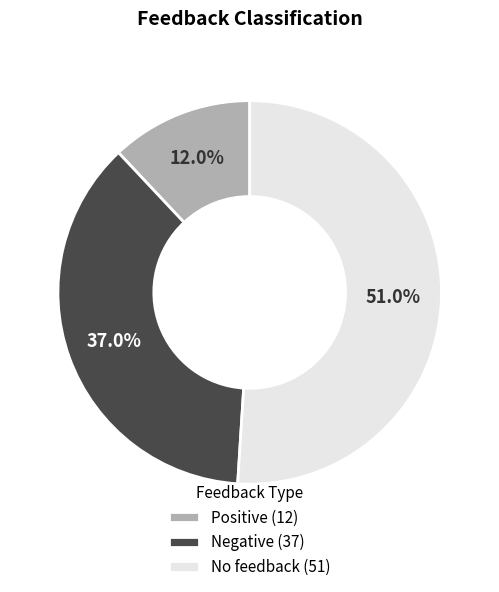

What portion of the pie excludes Negative?

63.0%